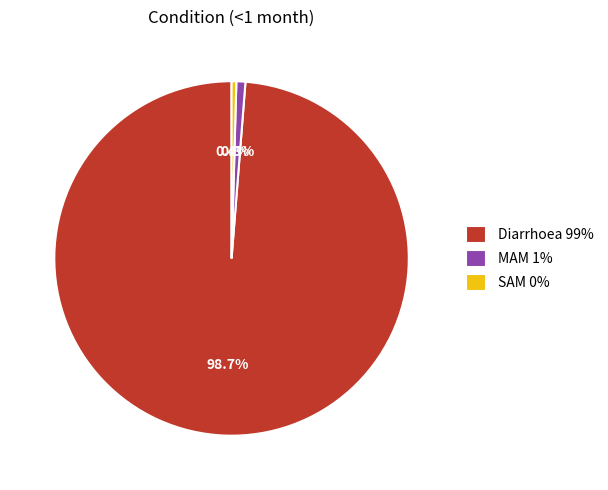

How many slices are in this pie chart?

3